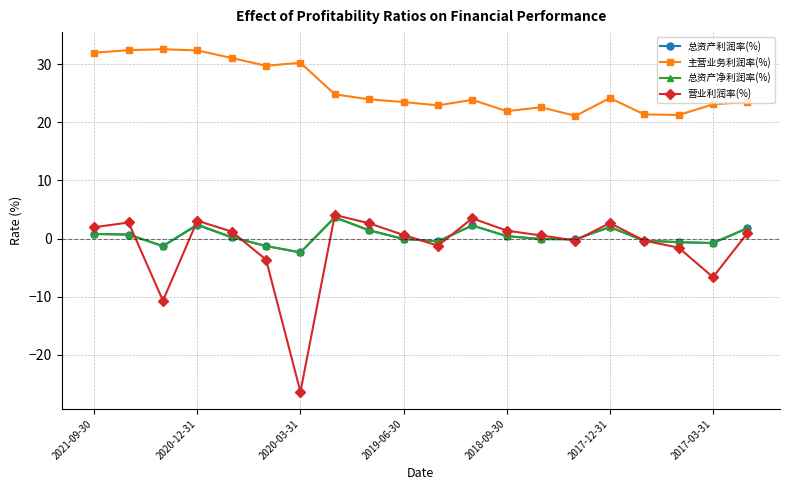

True or false: 总资产利润率(%) has more than 1 points higher than both neighbors.

True